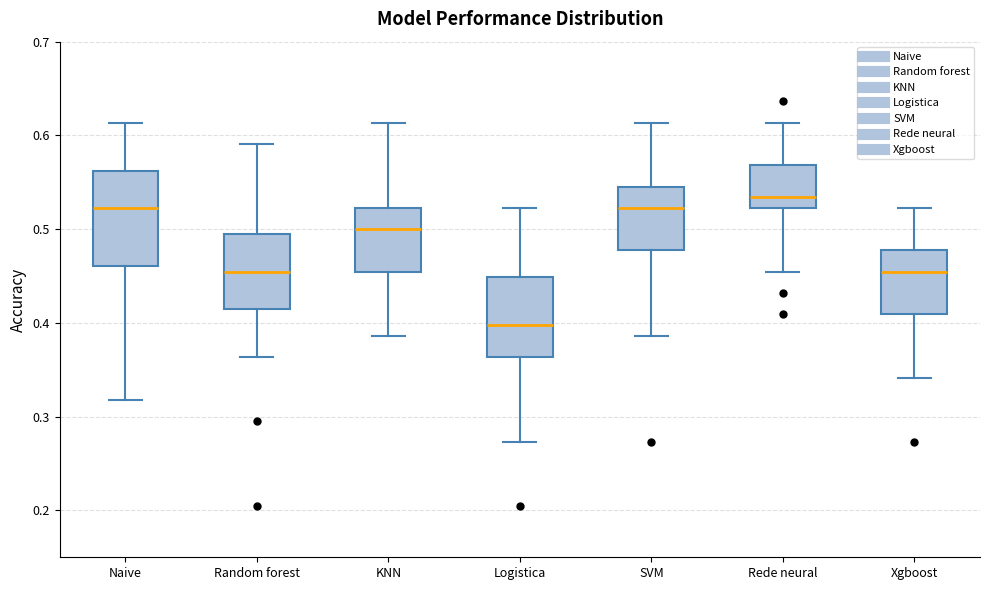

Which box is the tallest, from its lower edge to its upper edge?

Naive